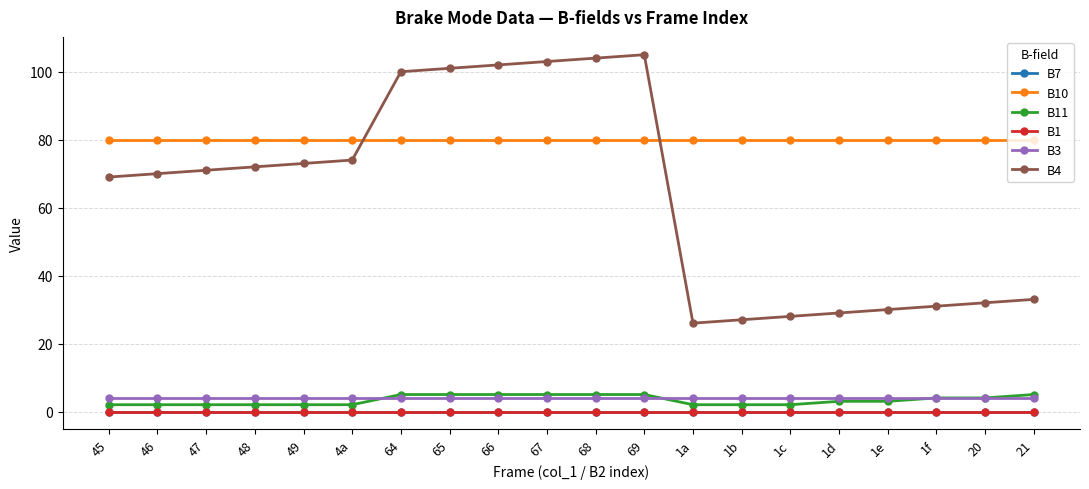

At which category is the sum across all series the highest?

69